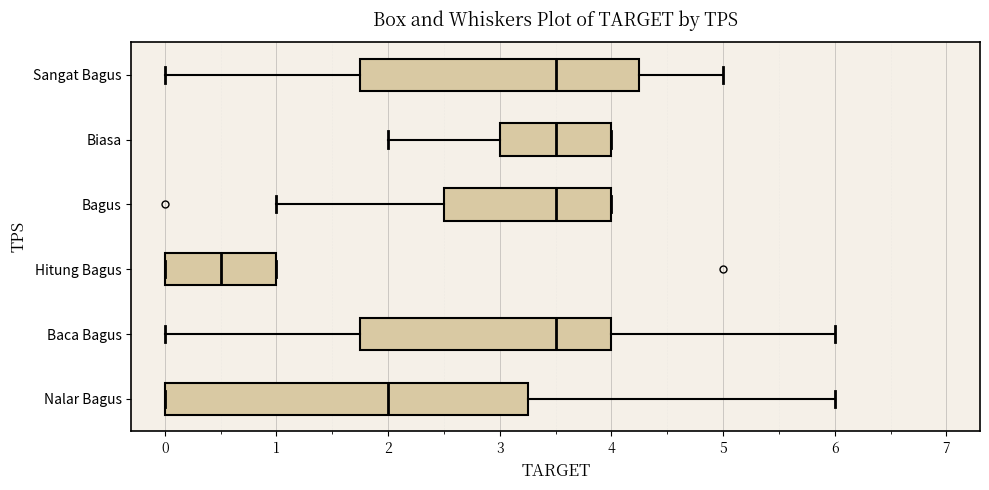

Where does the median line of the box for Nalar Bagus sit on the x-axis? The values are not printed on the chart, so give them approximately, as read against the axis.

2.0